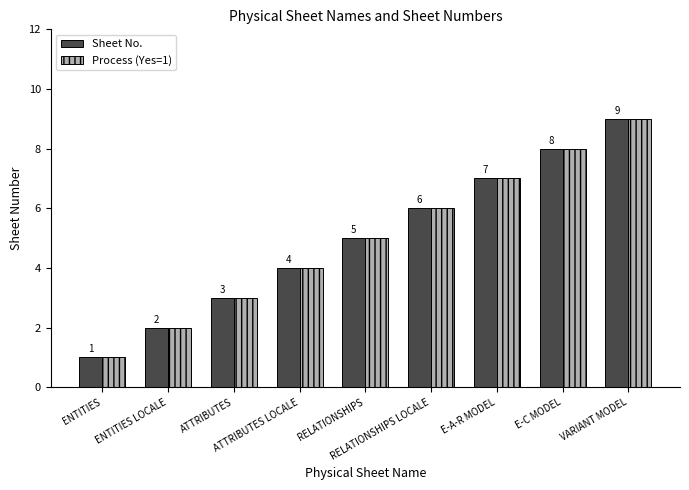

What position from the left is ATTRIBUTES LOCALE?

4